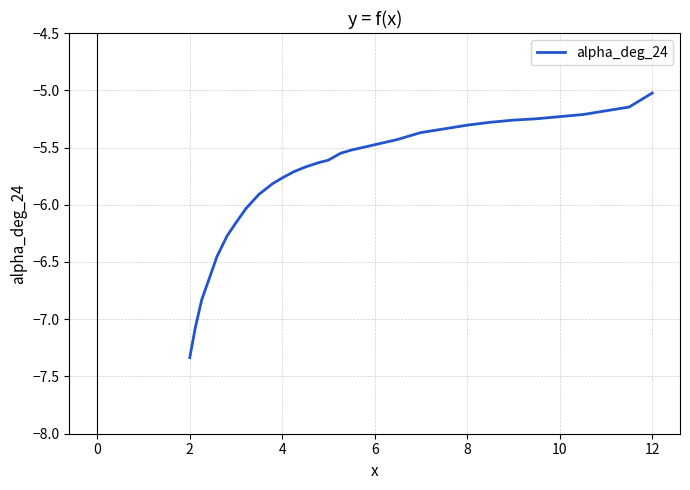

What is the greatest value displayed?

-5.0